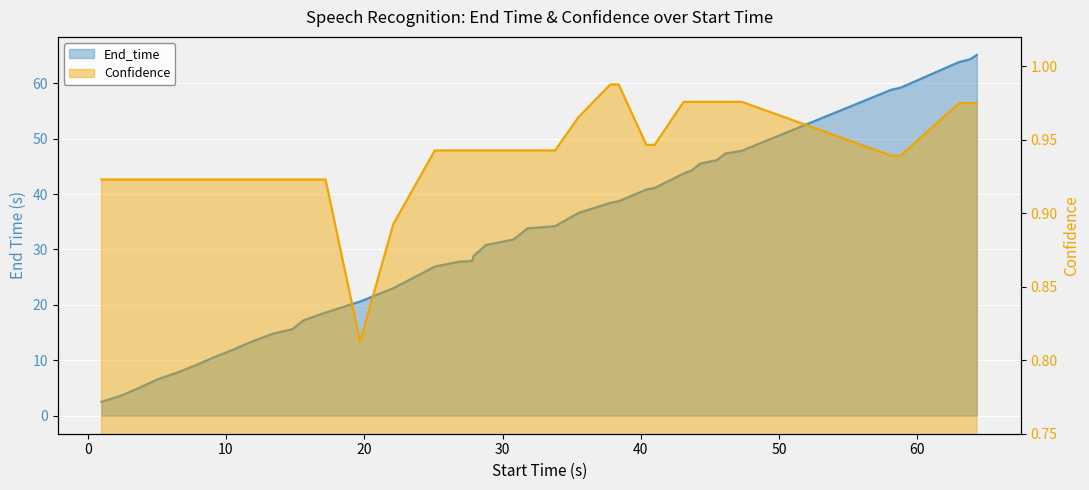

True or false: End_time and Confidence cross at least once.

False